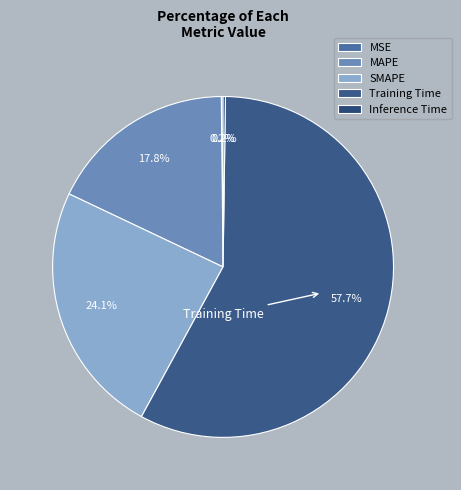

Rank the categories by value from highest to lowest.

Training Time, SMAPE, MAPE, Inference Time, MSE